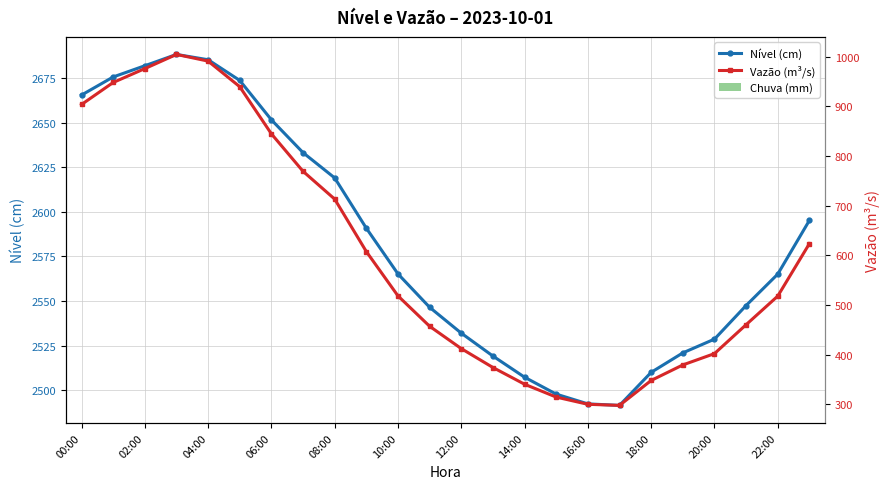

What is the difference between the second highest and second lowest values in the Nível (cm) series?

192.6